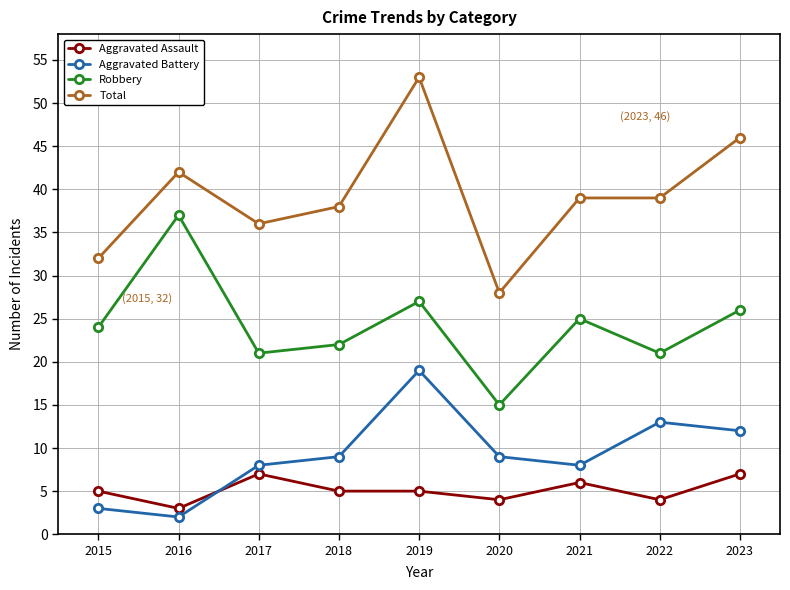

What is the sum of all Total values?

353